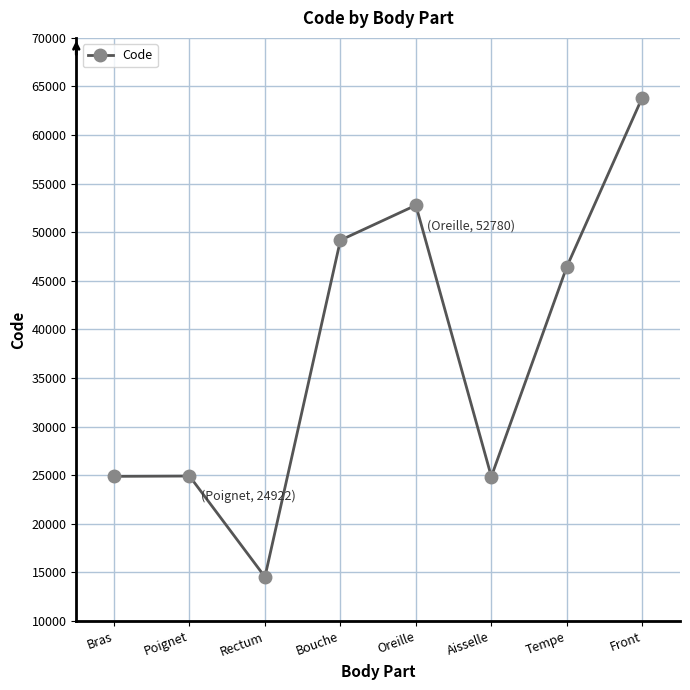

The chart shows a value of 5869 at Poignet. True or false?

False